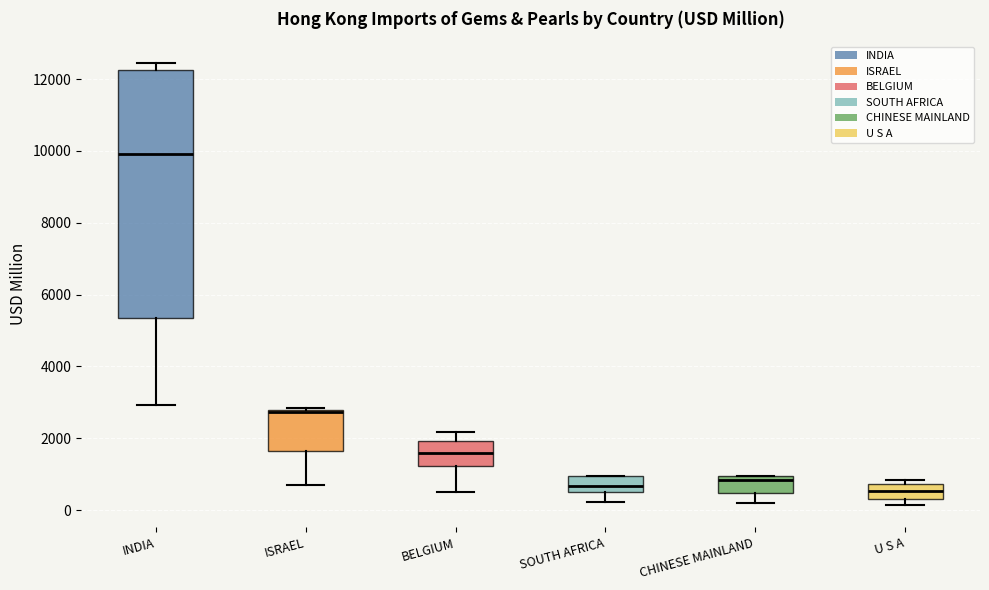

Where does the lower whisker of the box for INDIA end on the y-axis? The values are not printed on the chart, so give them approximately, as read against the axis.

3000